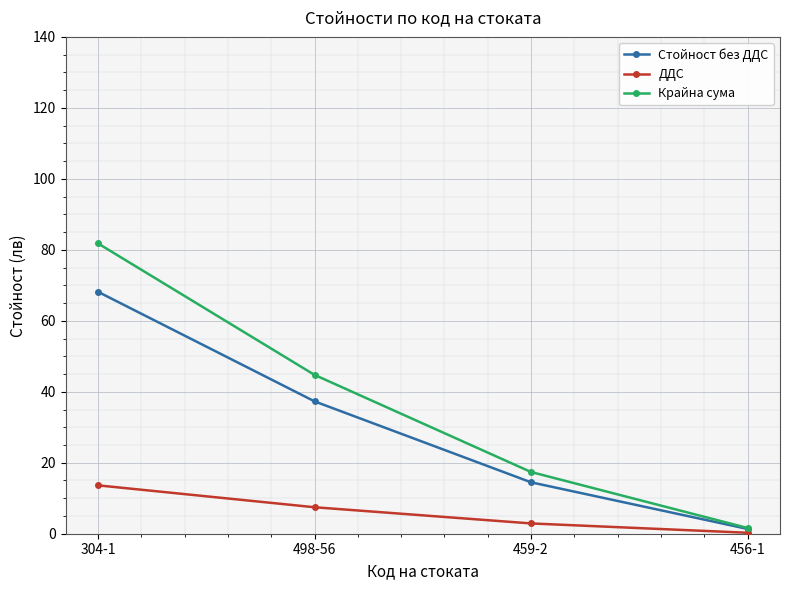

True or false: ДДС and Крайна сума cross at least once.

False